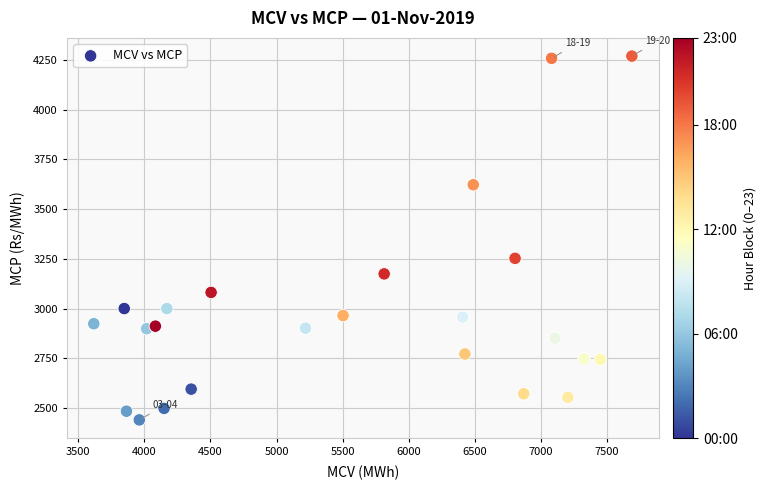

What Y value in the scatter plot is closest to 3354?

3252.8